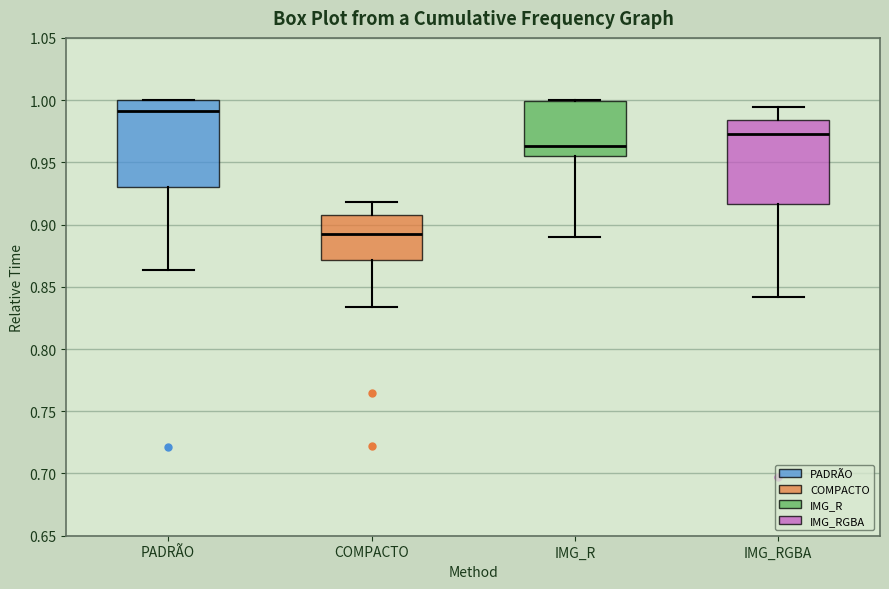

Reading left to right, transcribe this box plot: for each box, give where its median line is, the range the box spans, and where its two whiskers end, as read against the y-axis. The values are not printed on the chart, so give them approximately, as read against the axis.

PADRÃO: median 0.990, box 0.930 to 1.000, whiskers 0.865 to 1.000
COMPACTO: median 0.895, box 0.870 to 0.905, whiskers 0.835 to 0.920
IMG_R: median 0.965, box 0.955 to 1.000, whiskers 0.890 to 1.000
IMG_RGBA: median 0.975, box 0.915 to 0.985, whiskers 0.840 to 0.995